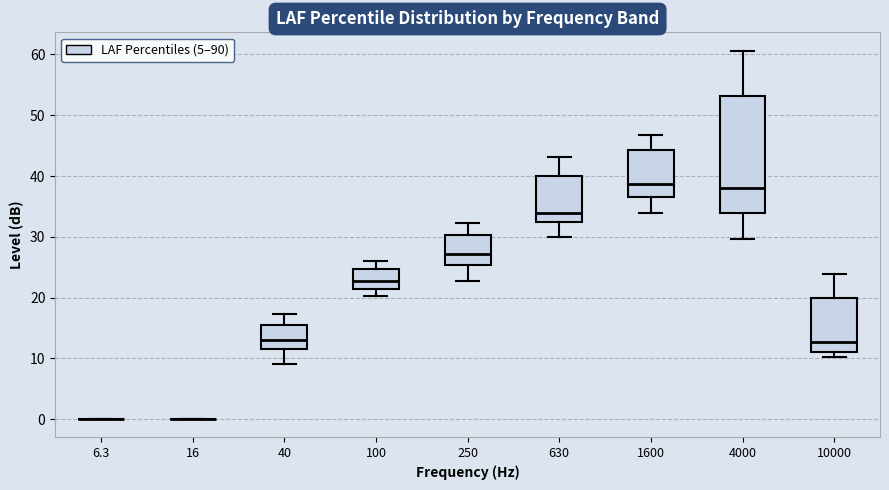

Reading left to right, transcribe this box plot: for each box, give where its median line is, the range the box spans, and where its two whiskers end, as read against the y-axis. The values are not printed on the chart, so give them approximately, as read against the axis.

6.3: box collapsed to a line at 0, whiskers 0 to 0
16: box collapsed to a line at 0, whiskers 0 to 0
40: median 13, box 12 to 16, whiskers 9 to 17
100: median 23, box 22 to 25, whiskers 20 to 26
250: median 27, box 25 to 30, whiskers 23 to 32
630: median 34, box 32 to 40, whiskers 30 to 43
1600: median 39, box 37 to 44, whiskers 34 to 47
4000: median 38, box 34 to 53, whiskers 30 to 61
10000: median 13, box 11 to 20, whiskers 10 to 24